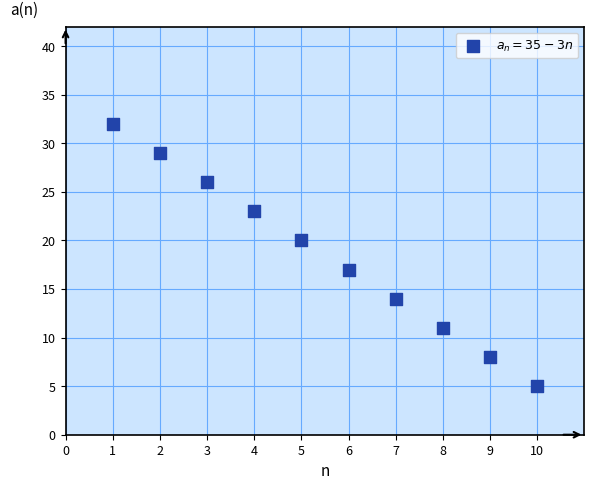

What is the range of Y values (max minus min)?

27